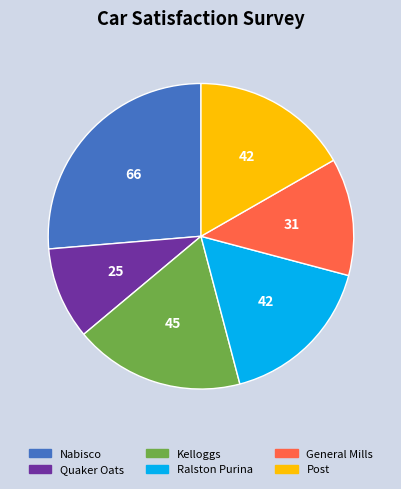

Which slice is the largest?

Nabisco